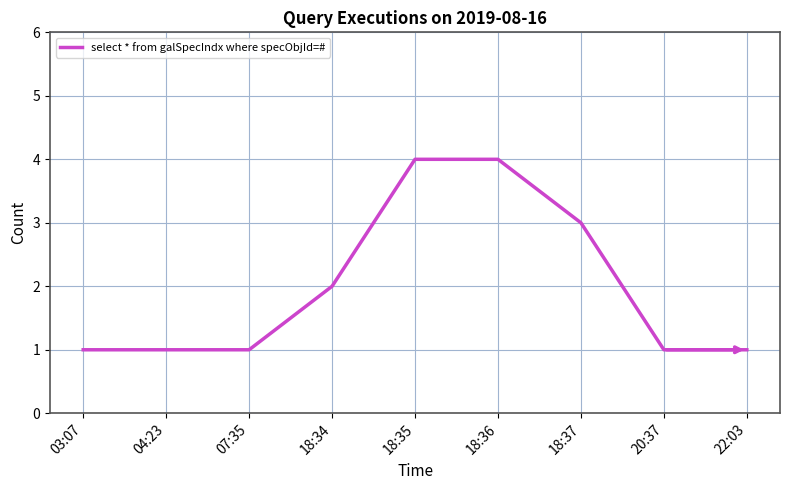

What is the greatest value displayed?

4